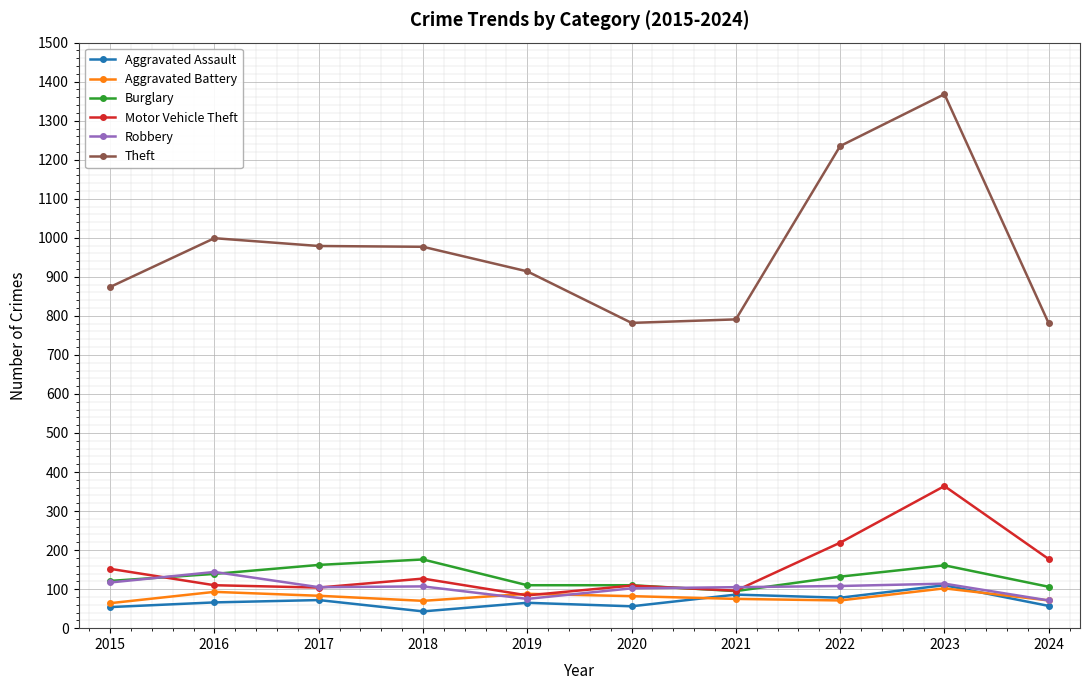

Where is Theft nearest to the value 1074?

2016